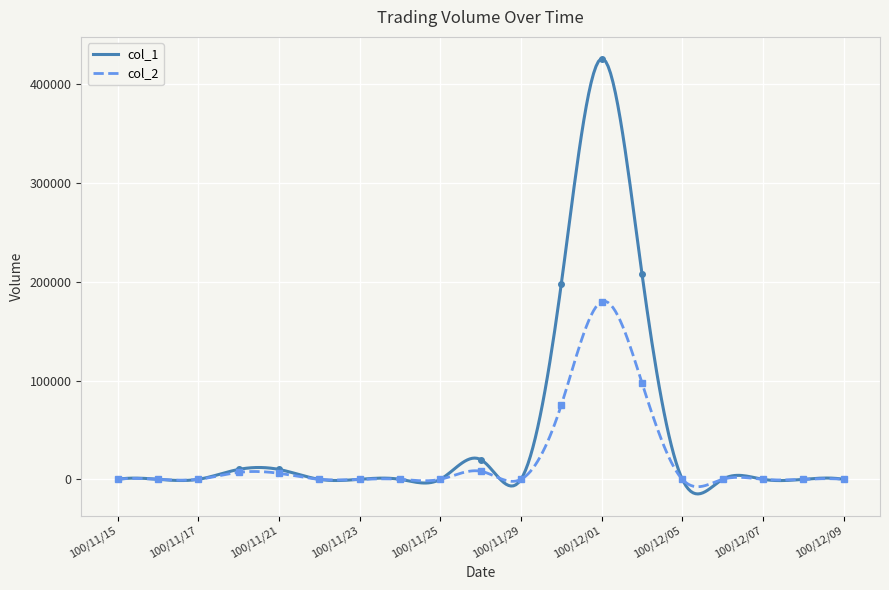

What is the difference between the second highest and second lowest values in the col_1 series?

440267.7